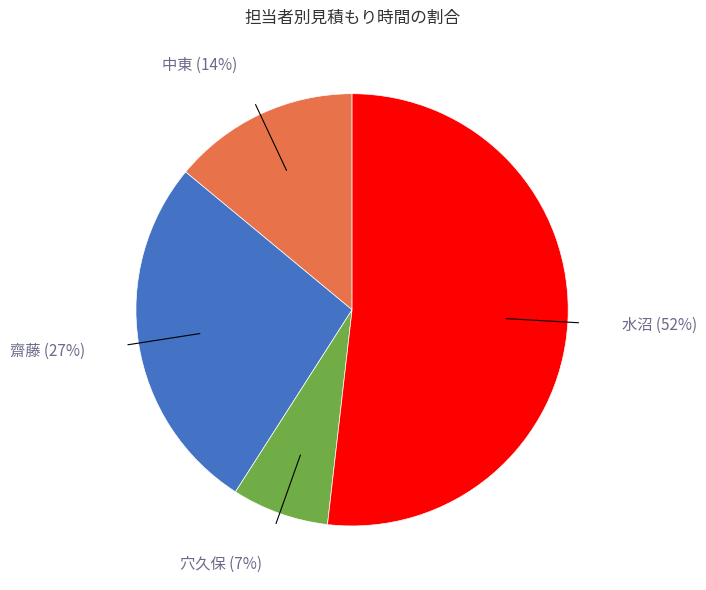

Which category accounts for the majority?

水沼